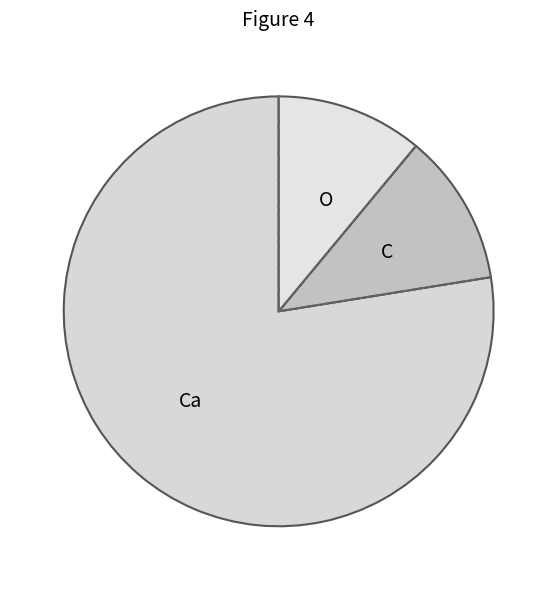

Which slice is the largest?

Ca